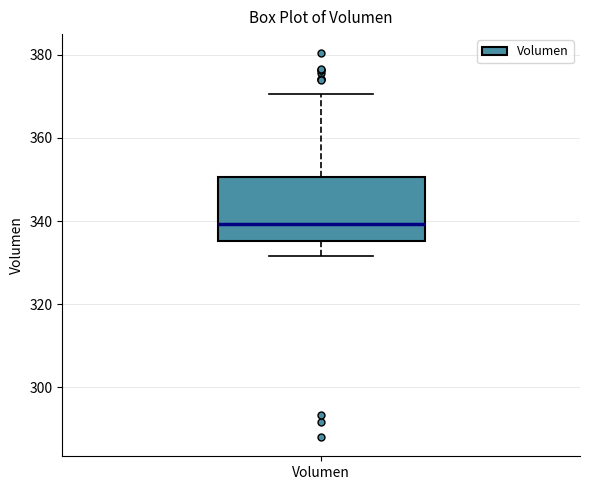

Where does the upper whisker of the box for Volumen end on the y-axis? The values are not printed on the chart, so give them approximately, as read against the axis.

370